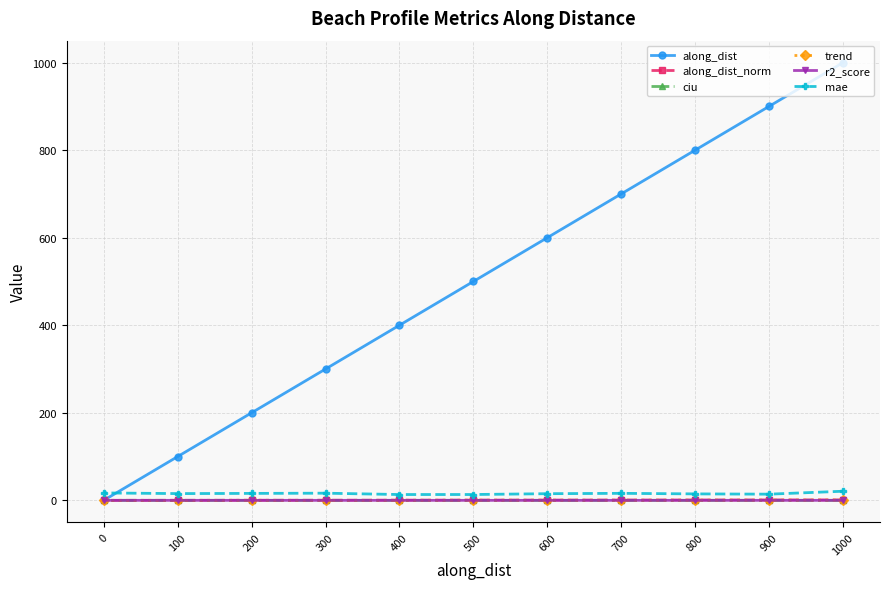

True or false: mae has a value of 20.8 at 1000.

True